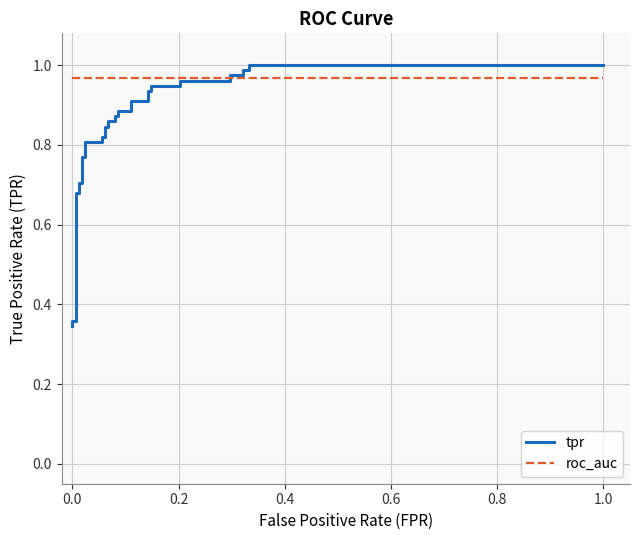

Count the number of categories in the chart.

36